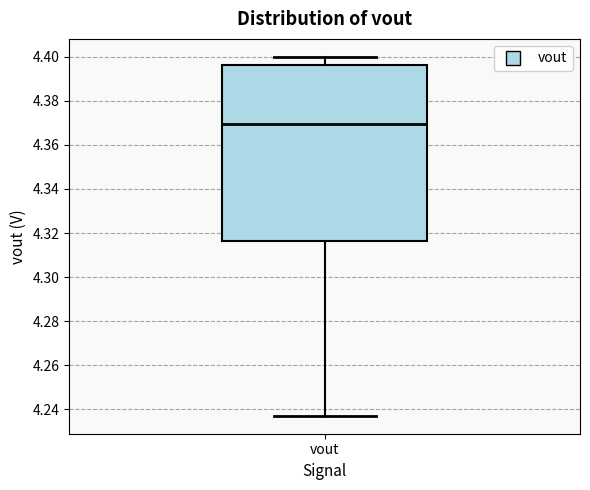

Transcribe this box plot: give where the median line is, the range the box spans, and where the two whiskers end, as read against the y-axis. The values are not printed on the chart, so give them approximately, as read against the axis.

median 4.370, box 4.316 to 4.396, whiskers 4.238 to 4.400